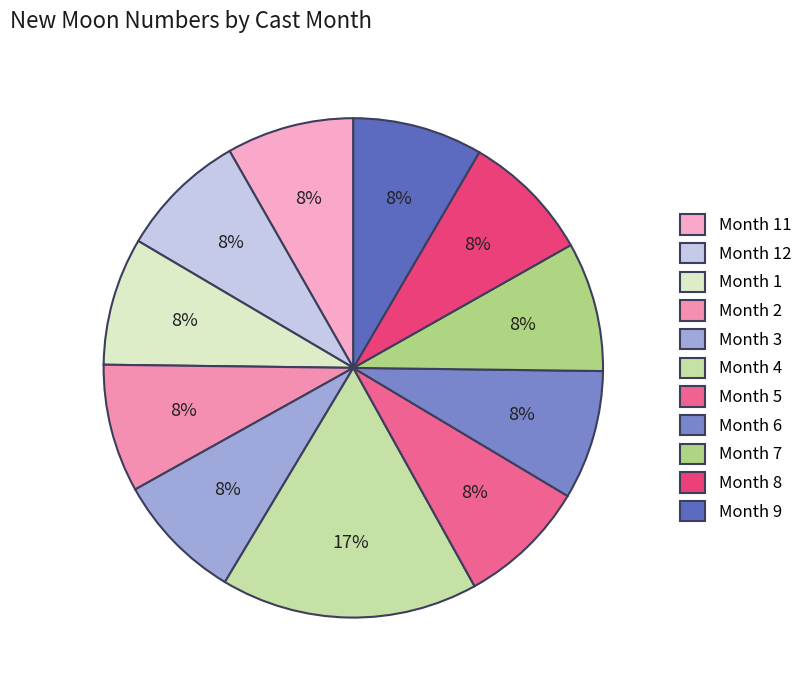

Rank the categories by value from lowest to highest.

11, 12, 1, 2, 3, 4, 4, 5, 6, 7, 8, 9